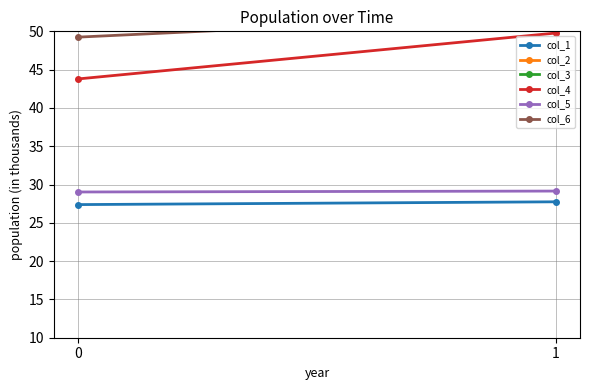

List the labels in order of col_1 value, largest first.

1, 0